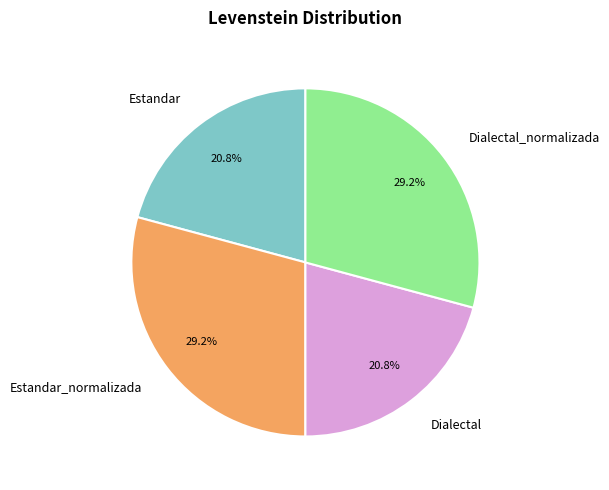

To the nearest percent, what is the average slice percentage?

25%